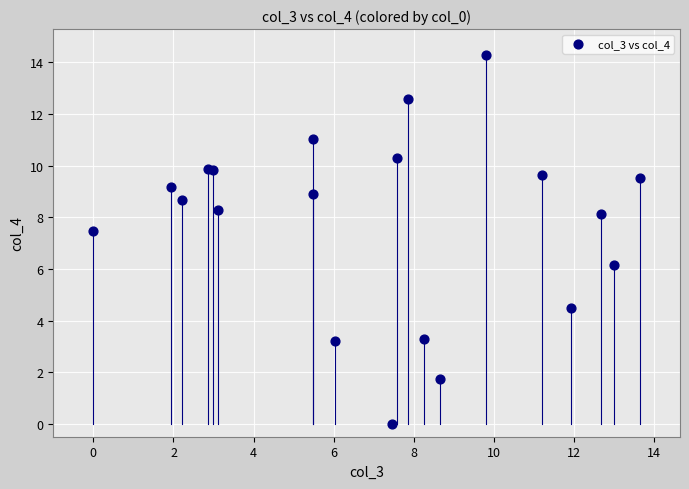

What Y value in the scatter plot is closest to 7?

7.5